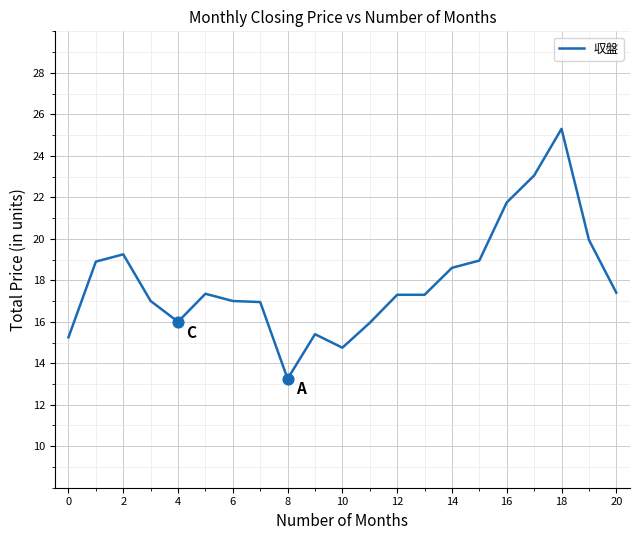

What is the greatest value displayed?

25.3